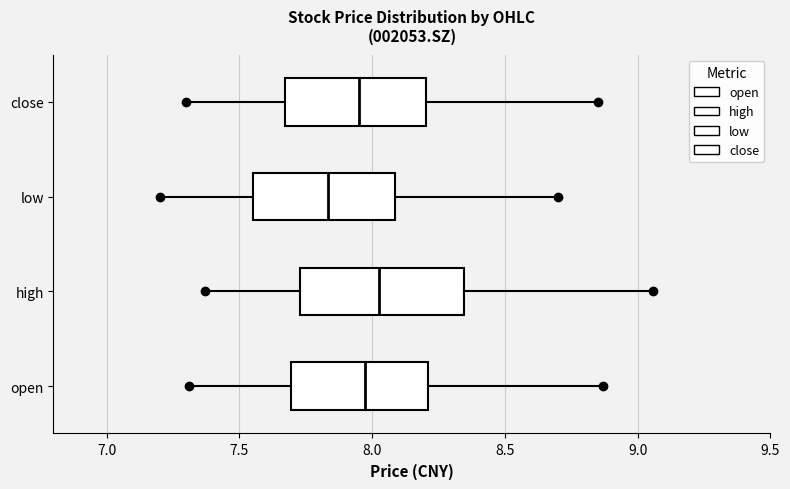

Reading bottom to top, transcribe this box plot: for each box, give where its median line is, the range the box spans, and where its two whiskers end, as read against the x-axis. The values are not printed on the chart, so give them approximately, as read against the axis.

open: median 8.00, box 7.70 to 8.20, whiskers 7.30 to 8.85
high: median 8.05, box 7.75 to 8.35, whiskers 7.35 to 9.05
low: median 7.85, box 7.55 to 8.10, whiskers 7.20 to 8.70
close: median 7.95, box 7.65 to 8.20, whiskers 7.30 to 8.85